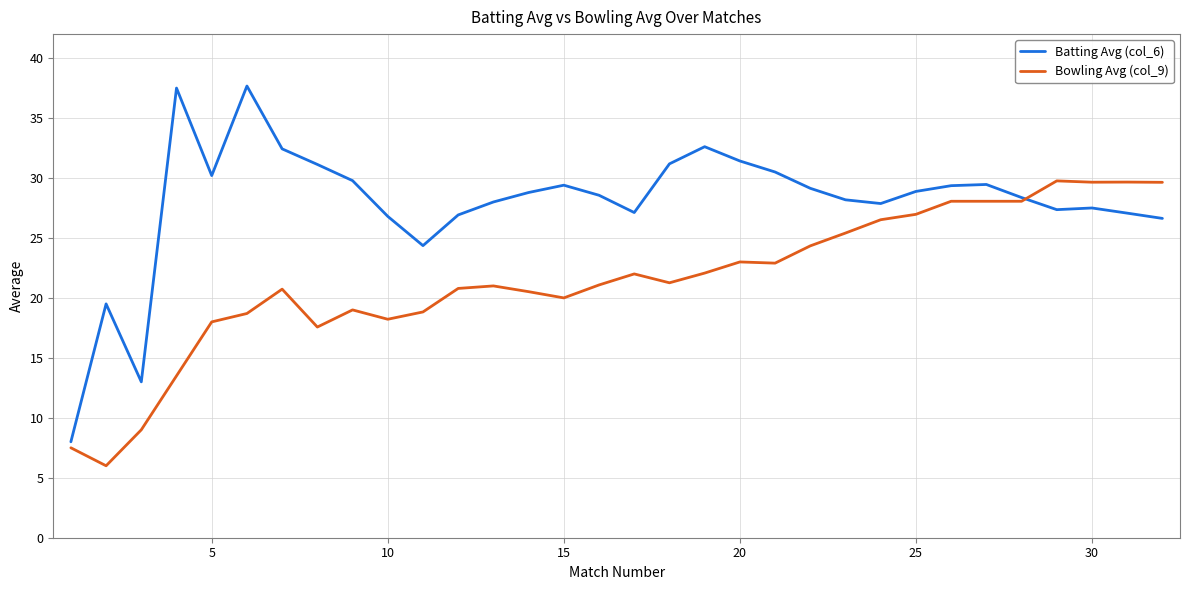

How many intersections are there between Bowling Avg (col_9) and Batting Avg (col_6)?

1